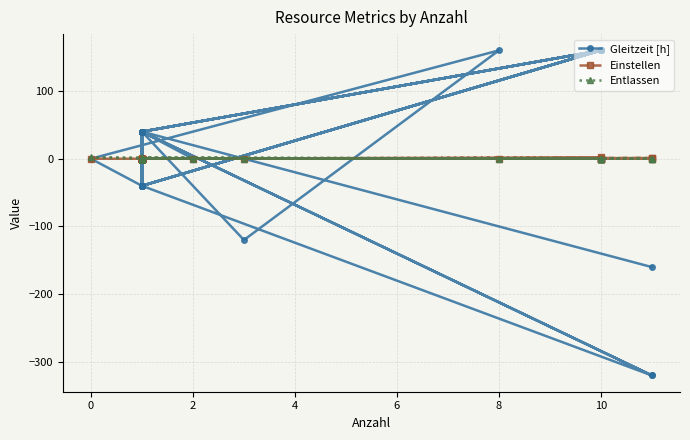

How many intersections are there between Gleitzeit [h] and Einstellen?

20